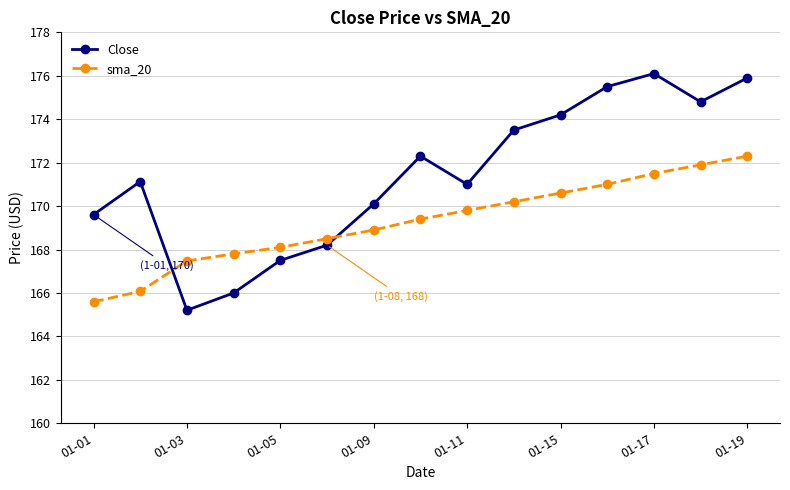

How many lines are shown in the chart?

2